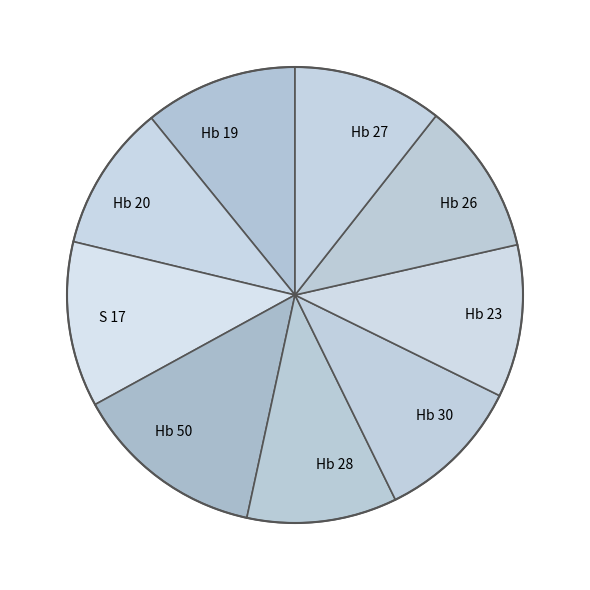

Is it true that Hb 28 is 11% of the pie?

True